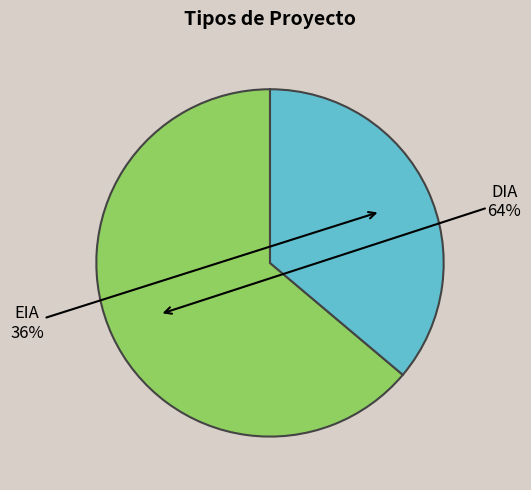

To the nearest percent, what is the difference between the EIA and DIA slice percentages?

28%